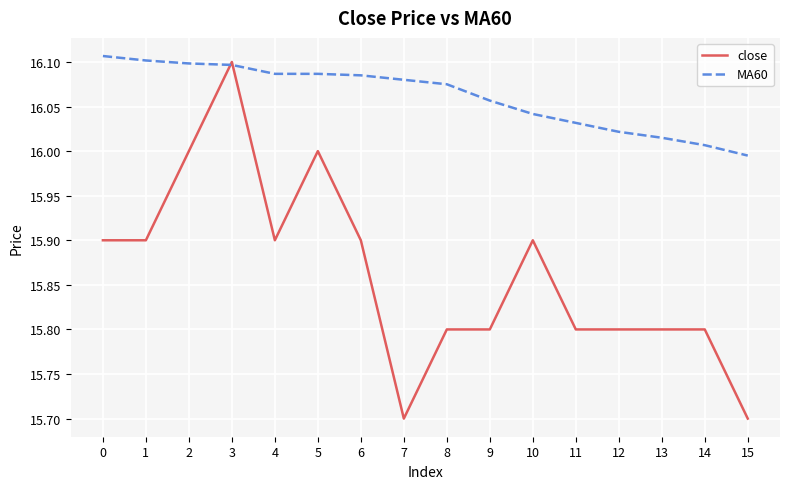

At 12, list the series in order from largest to smallest.

MA60, close